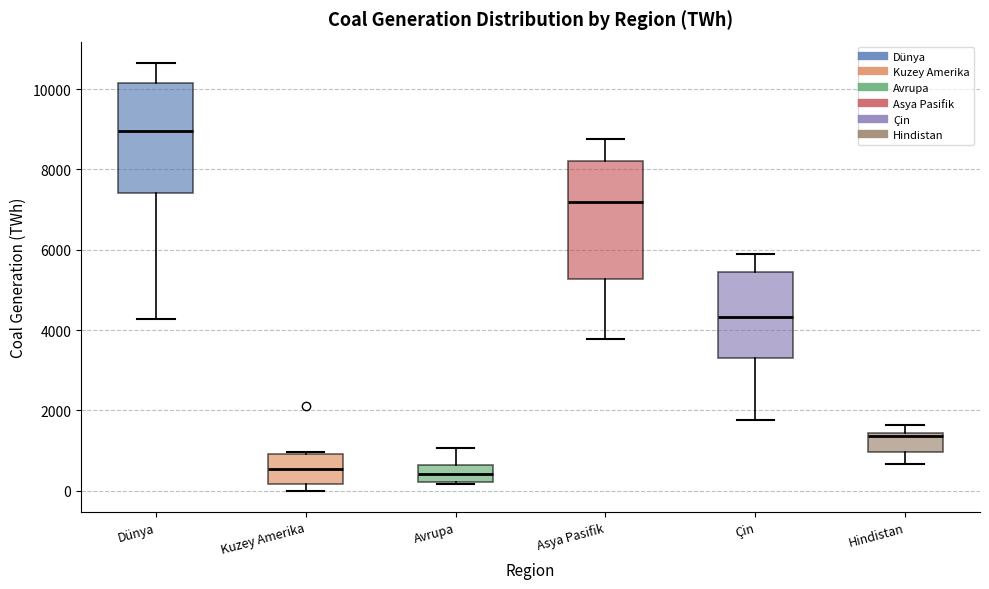

Reading left to right, read every box against the y-axis: the position of its median line, the range the box covers, and the ends of its whiskers. The values are not printed on the chart, so give them approximately, as read against the axis.

Dünya: median 9000, box 7400 to 10200, whiskers 4200 to 10600
Kuzey Amerika: median 600, box 200 to 1000, whiskers 0 to 1000
Avrupa: median 400, box 200 to 600, whiskers 200 to 1000
Asya Pasifik: median 7200, box 5200 to 8200, whiskers 3800 to 8800
Çin: median 4400, box 3400 to 5400, whiskers 1800 to 5800
Hindistan: median 1400 (just below the box's upper edge), box 1000 to 1400, whiskers 600 to 1600